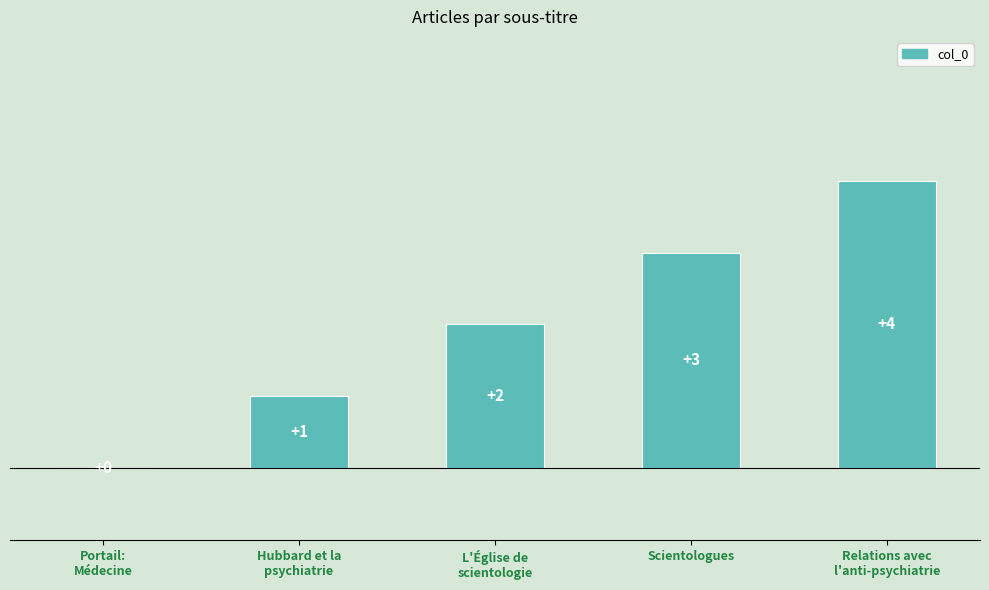

At which label is the value closest to 2?

L'Église de
scientologie